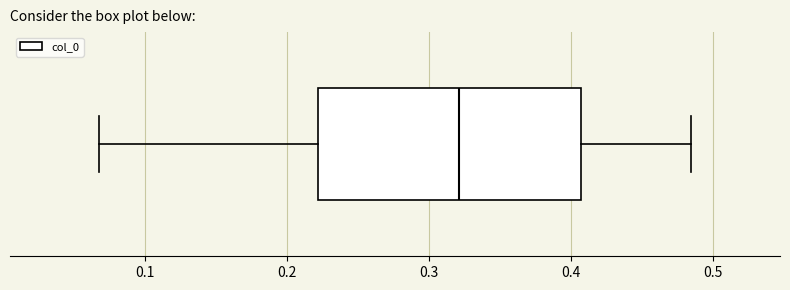

Read this box plot against the x-axis: the position of the median line, the range covered by the box, and the ends of both whiskers. The values are not printed on the chart, so give them approximately, as read against the axis.

median 0.32, box 0.22 to 0.41, whiskers 0.07 to 0.48